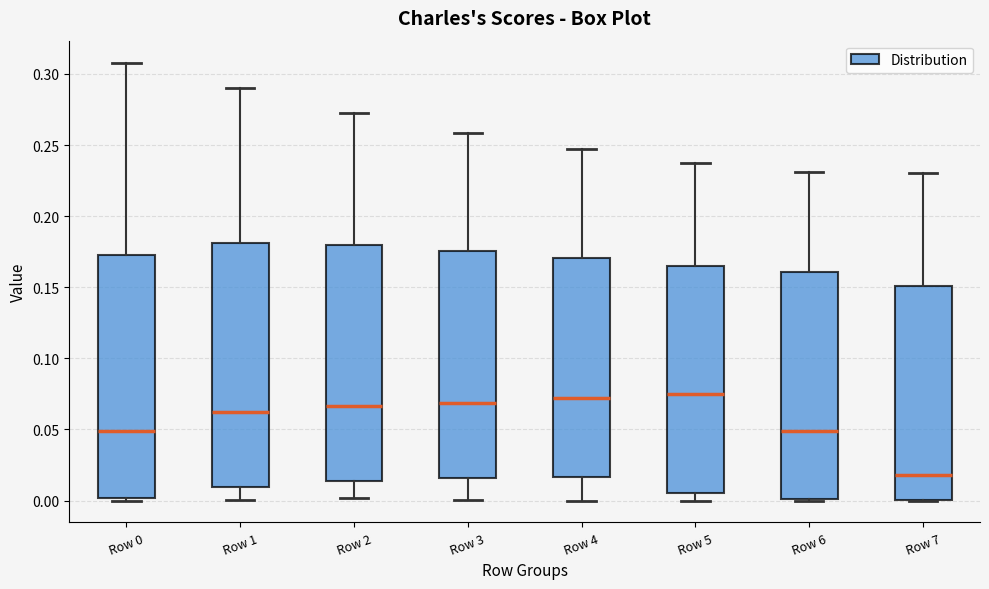

Reading left to right, read every box against the y-axis: the position of its median line, the range the box covers, and the ends of its whiskers. The values are not printed on the chart, so give them approximately, as read against the axis.

Row 0: median 0.050, box 0.000 to 0.175, whiskers 0.000 to 0.310
Row 1: median 0.060, box 0.010 to 0.180, whiskers 0.000 to 0.290
Row 2: median 0.065, box 0.015 to 0.180, whiskers 0.000 to 0.270
Row 3: median 0.070, box 0.015 to 0.175, whiskers 0.000 to 0.260
Row 4: median 0.070, box 0.015 to 0.170, whiskers 0.000 to 0.250
Row 5: median 0.075, box 0.005 to 0.165, whiskers 0.000 to 0.235
Row 6: median 0.050, box 0.000 to 0.160, whiskers 0.000 to 0.230
Row 7: median 0.020, box 0.000 to 0.150, whiskers 0.000 to 0.230